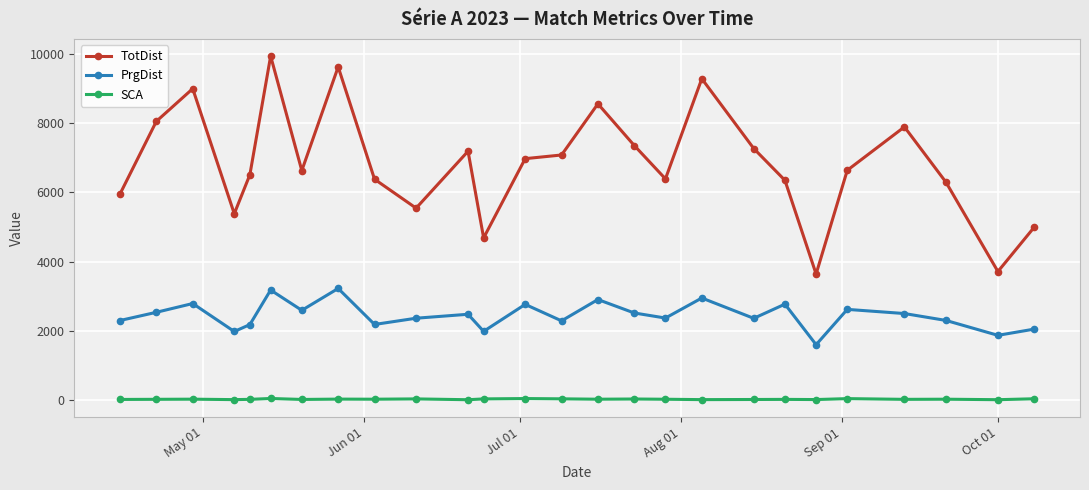

What is the value of the PrgDist point at the 6th from the left?

3177